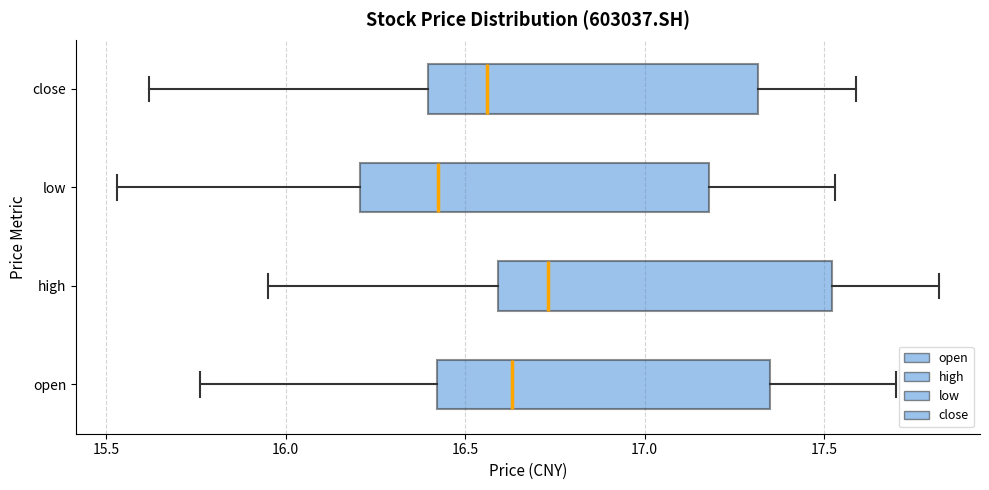

Reading bottom to top, transcribe this box plot: for each box, give where its median line is, the range the box spans, and where its two whiskers end, as read against the x-axis. The values are not printed on the chart, so give them approximately, as read against the axis.

open: median 16.65, box 16.40 to 17.35, whiskers 15.75 to 17.70
high: median 16.75, box 16.60 to 17.50, whiskers 15.95 to 17.80
low: median 16.45, box 16.20 to 17.20, whiskers 15.55 to 17.55
close: median 16.55, box 16.40 to 17.30, whiskers 15.60 to 17.60